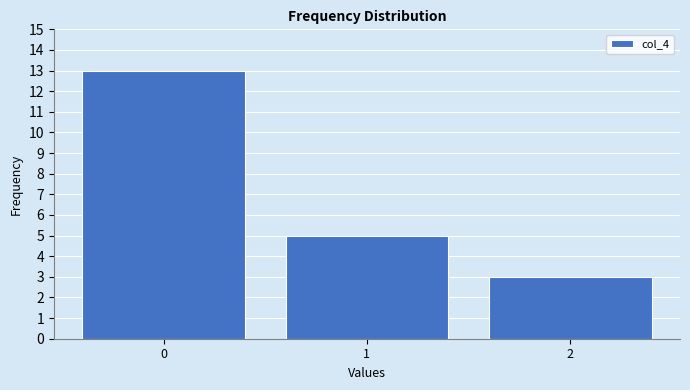

Reading left to right, extract all data points from this chart.

0=13	1=5	2=3